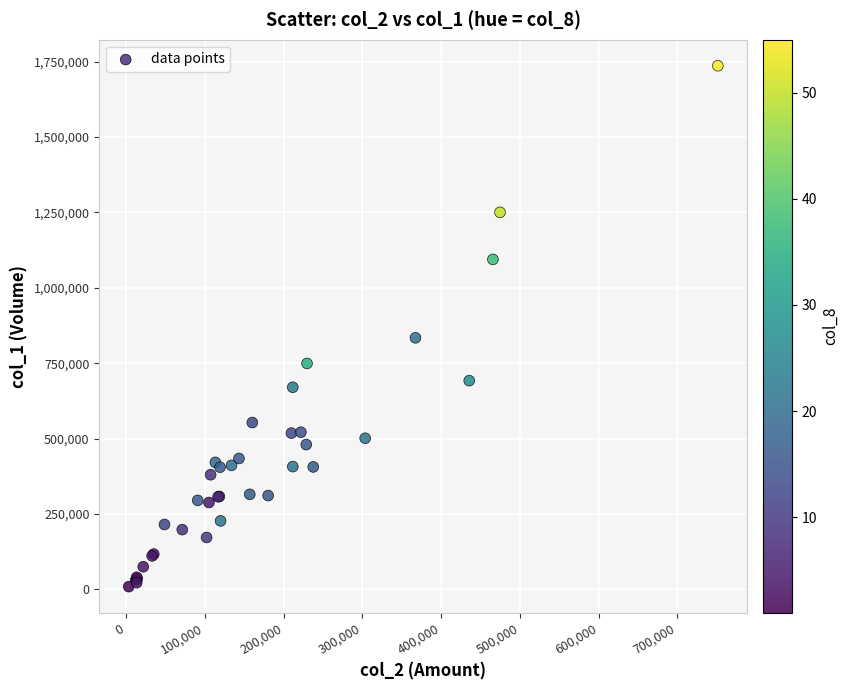

What Y value in the scatter plot is closest to 872500?

834000